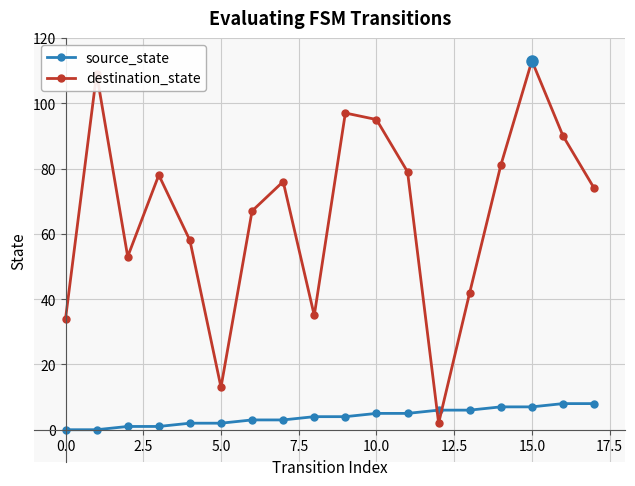

What is the maximum value shown in the chart?

113